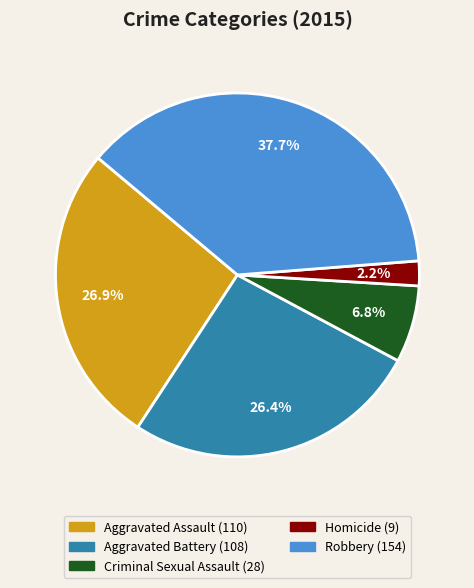

Between Aggravated Assault and Homicide, which is larger?

Aggravated Assault